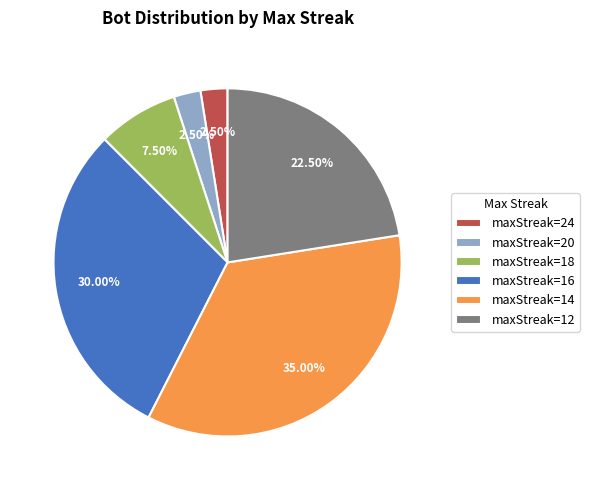

Is there any slice that represents more than half of the pie?

No